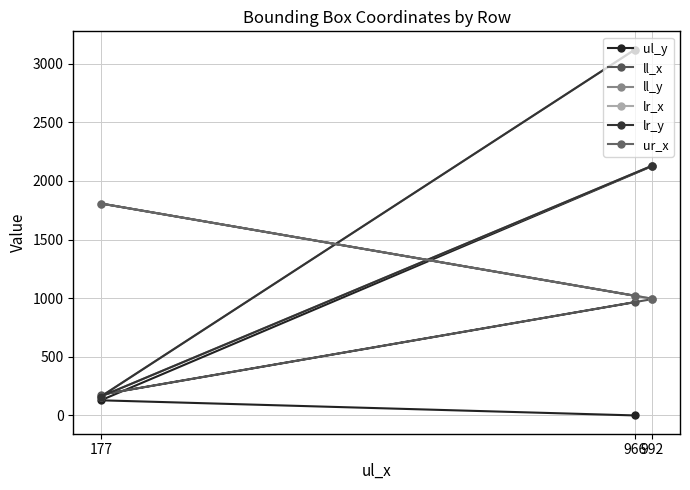

Between 966 and 177, which series saw the biggest shift?

ll_y